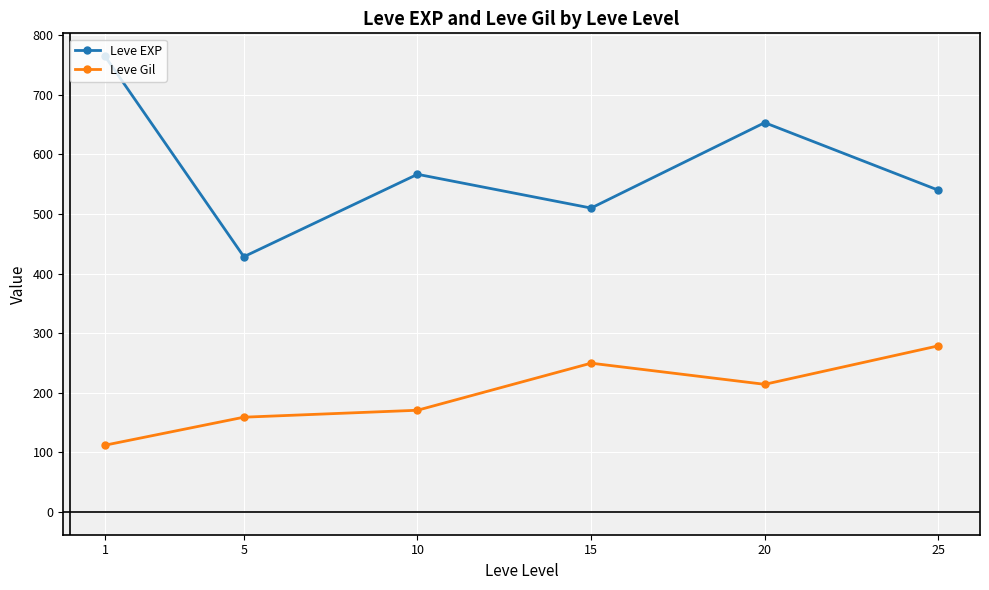

What is the value of the Leve EXP point at the 3rd from the left?

566.7